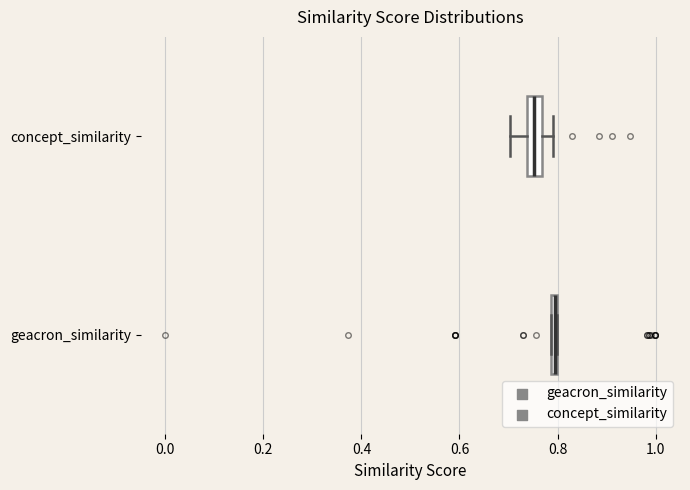

Where is the right edge of the box for geacron_similarity on the x-axis? The values are not printed on the chart, so give them approximately, as read against the axis.

0.80